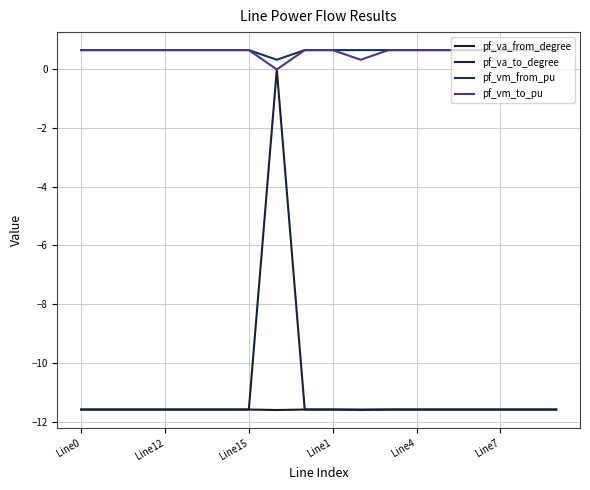

Does the chart display data point markers on the line(s)?

No